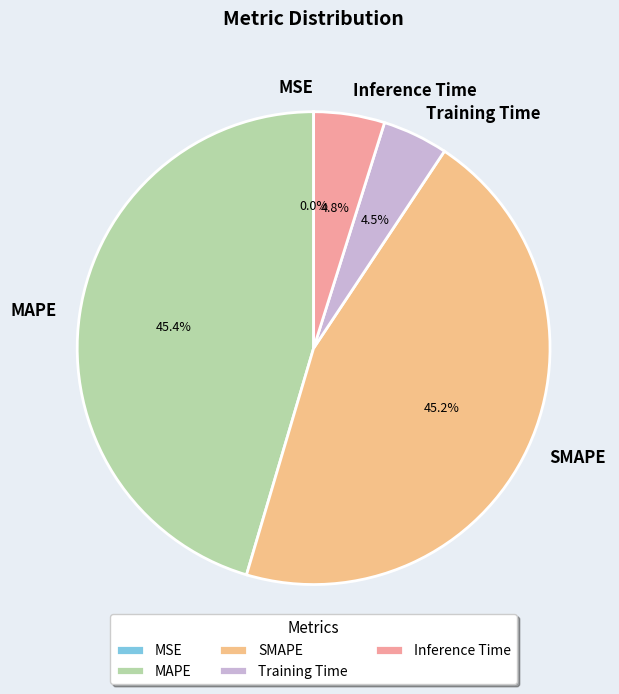

Is the sum of Inference Time and Training Time greater than half?

No